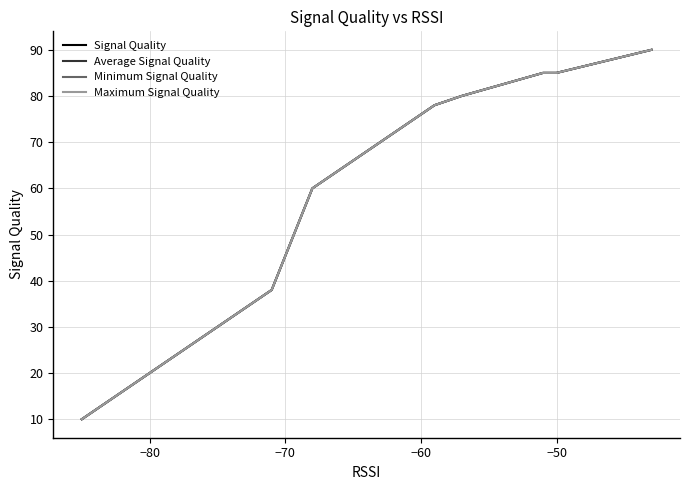

Count the number of categories in the chart.

16